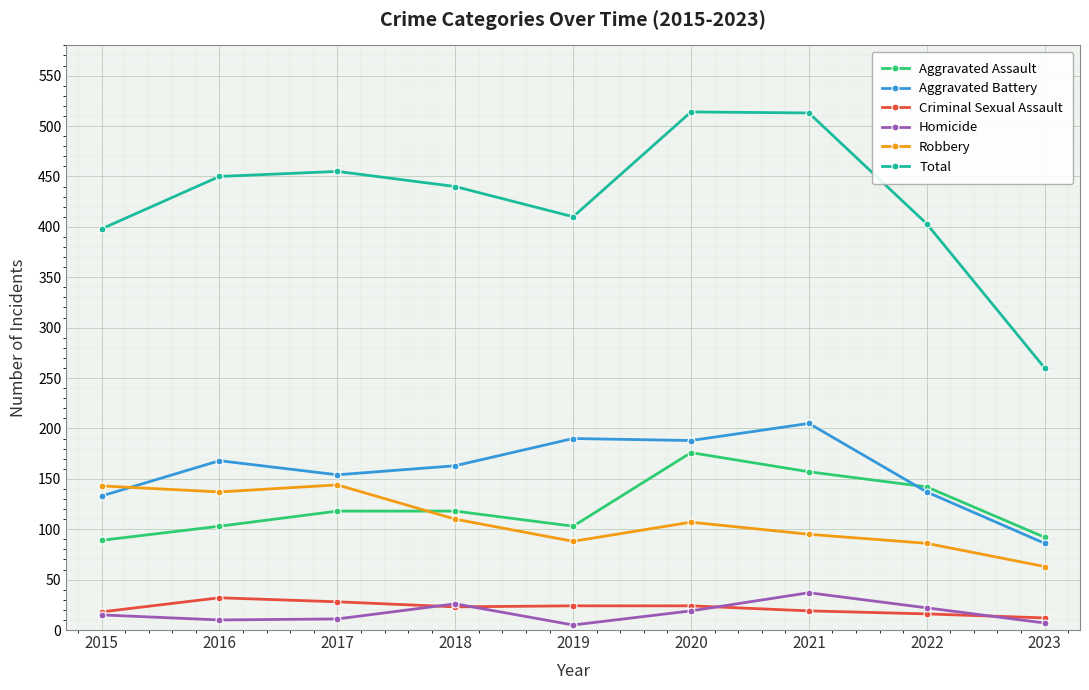

How many interior local valleys does the Total series have?

1